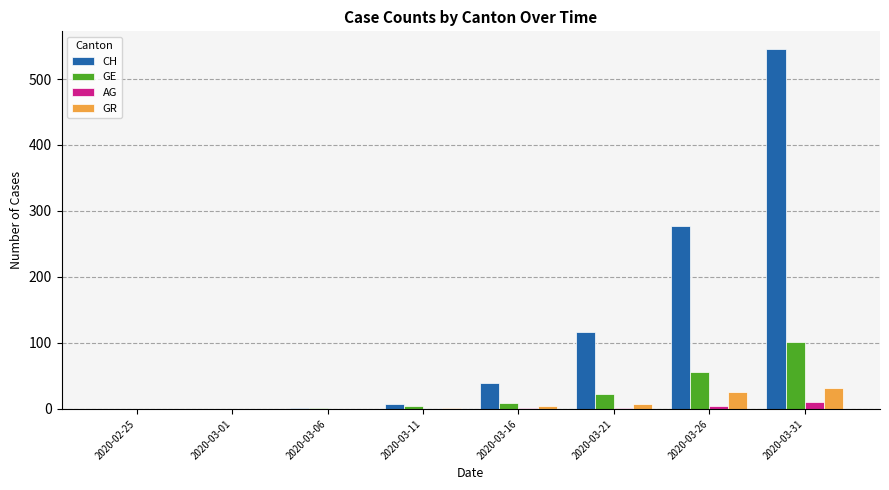

At which category does the chart reach its peak across all series?

2020-03-31